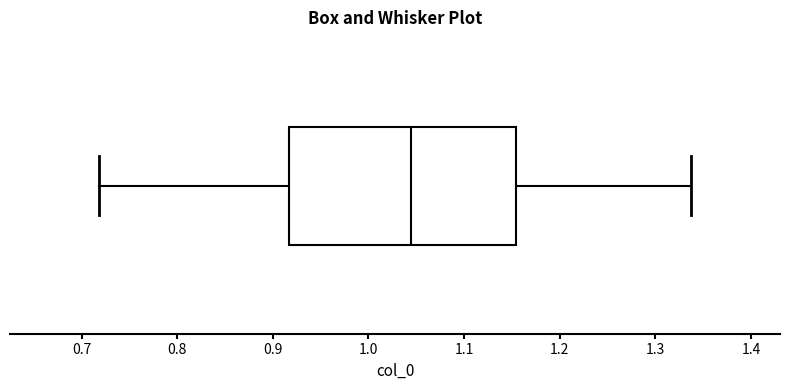

Read this box plot against the x-axis: the position of the median line, the range covered by the box, and the ends of both whiskers. The values are not printed on the chart, so give them approximately, as read against the axis.

median 1.04, box 0.92 to 1.15, whiskers 0.72 to 1.34